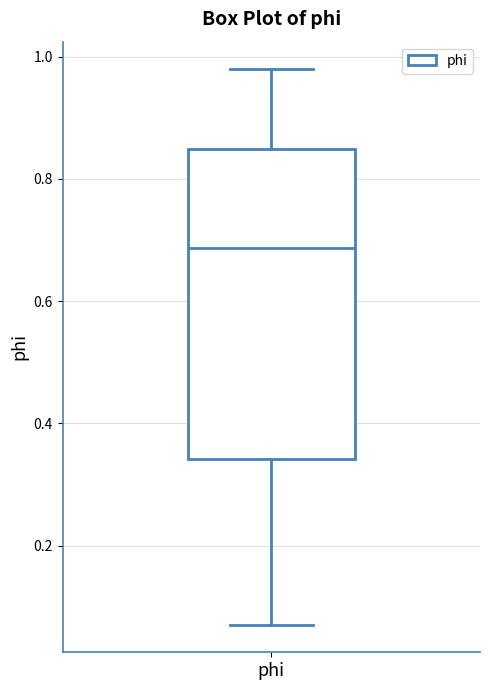

Where does the median line of the box for phi sit on the y-axis? The values are not printed on the chart, so give them approximately, as read against the axis.

0.68